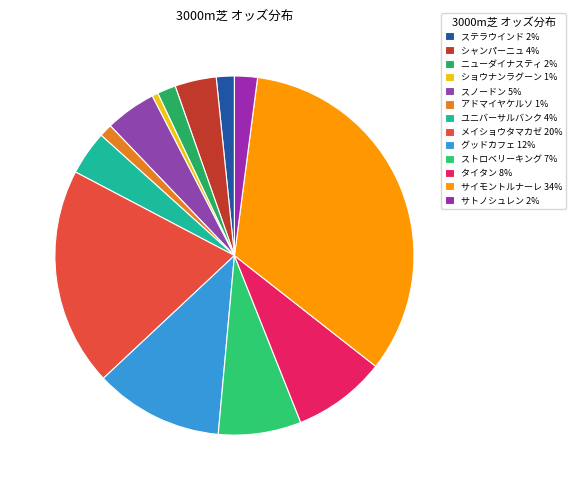

The ニューダイナスティ slice represents 2% of the pie. True or false?

True